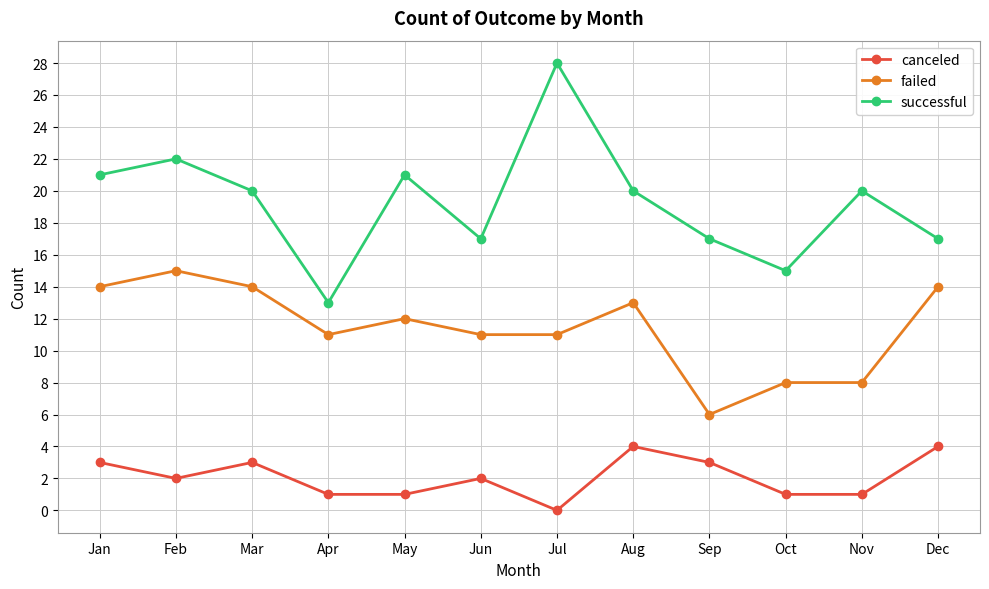

What are all the series names shown in the legend?

canceled, failed, successful